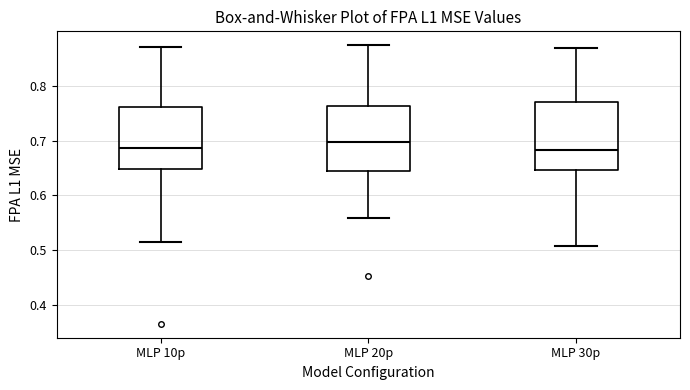

Reading left to right, transcribe this box plot: for each box, give where its median line is, the range the box spans, and where its two whiskers end, as read against the y-axis. The values are not printed on the chart, so give them approximately, as read against the axis.

MLP 10p: median 0.69, box 0.65 to 0.76, whiskers 0.51 to 0.87
MLP 20p: median 0.70, box 0.64 to 0.76, whiskers 0.56 to 0.87
MLP 30p: median 0.68, box 0.65 to 0.77, whiskers 0.51 to 0.87